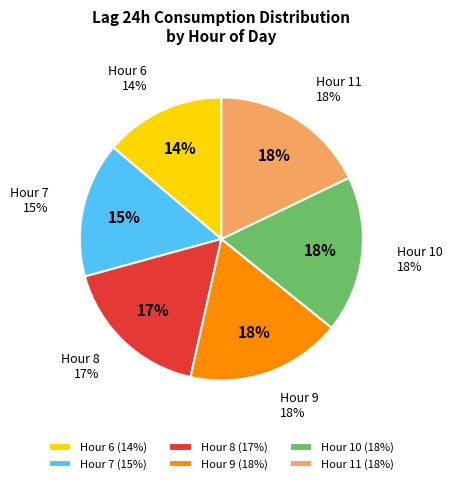

What is the smallest slice in the pie chart?

6